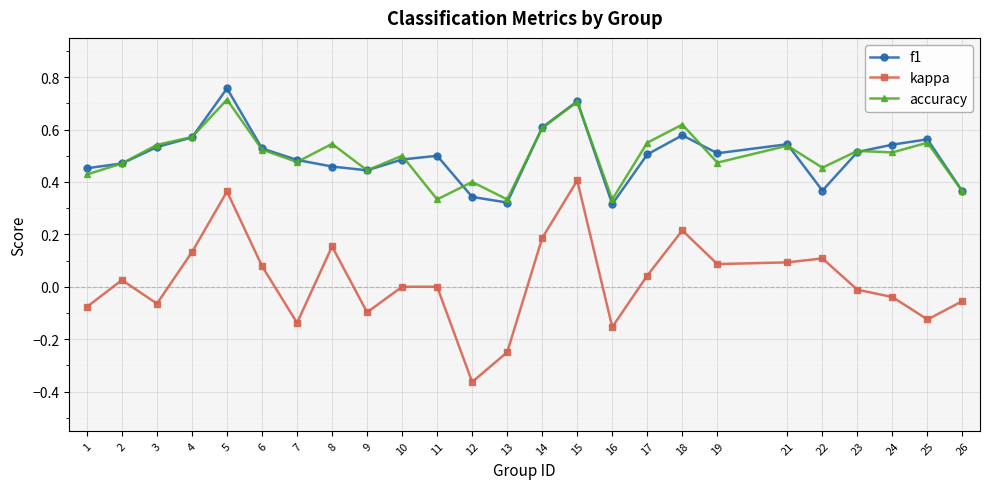

Which category has the highest value in the kappa series?

15